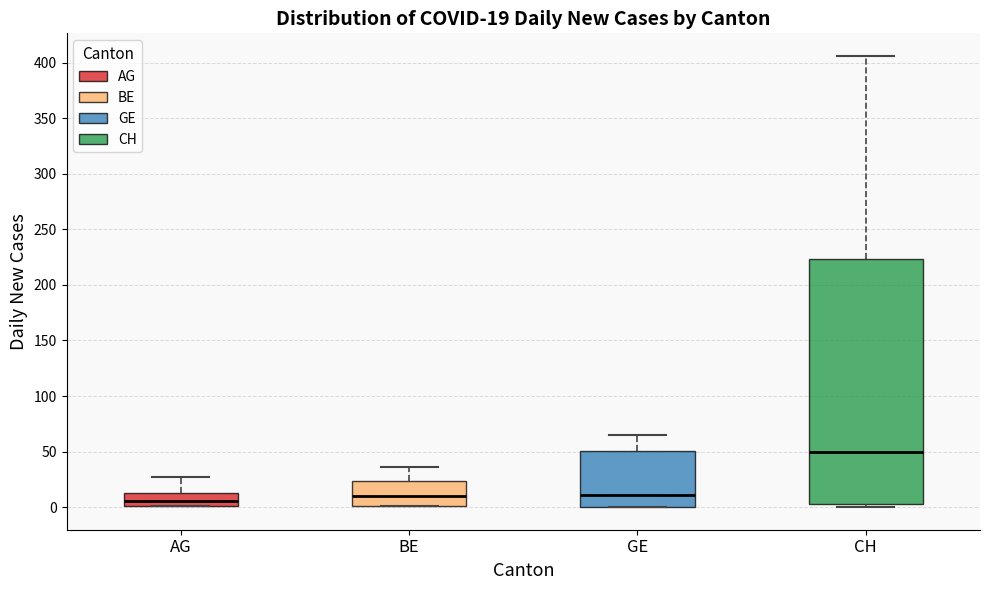

Comparing the boxes themselves (not the whiskers), which one is the tallest?

CH